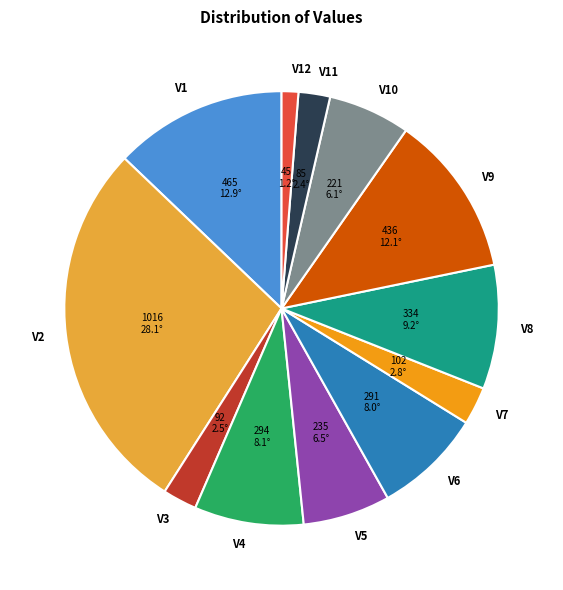

Count the number of slices in the pie.

12